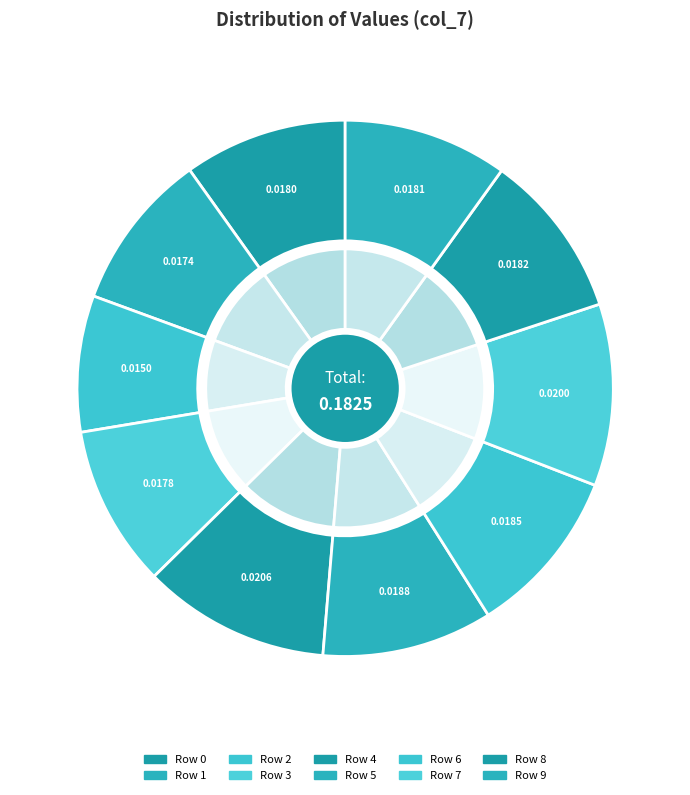

Rank the categories by value from highest to lowest.

Row 4, Row 7, Row 5, Row 6, Row 8, Row 9, Row 0, Row 3, Row 1, Row 2